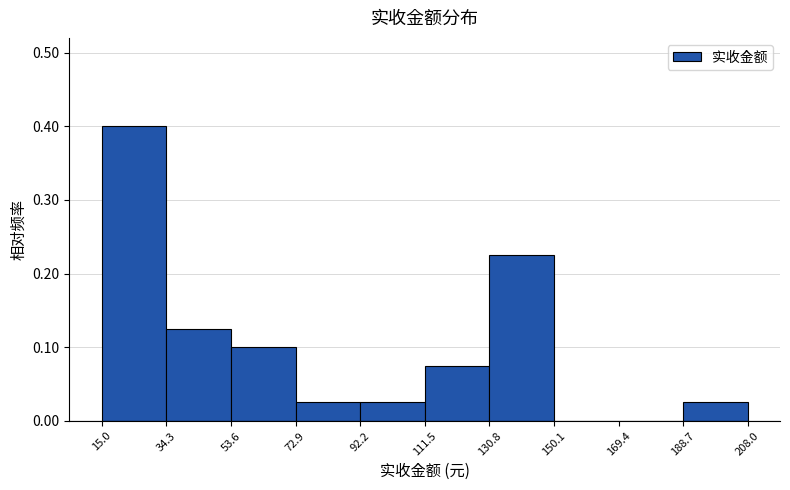

Reading left to right, list every bar in this chart as the range it spans on the x-axis followed by its height. The values are not printed on the chart, so give them approximately, as read against the axis.

15.0 to 34.3: 0.40
34.3 to 53.6: 0.13
53.6 to 72.9: 0.10
72.9 to 92.2: 0.03
92.2 to 111.5: 0.03
111.5 to 130.8: 0.08
130.8 to 150.1: 0.23
150.1 to 169.4: 0
169.4 to 188.7: 0
188.7 to 208.0: 0.03